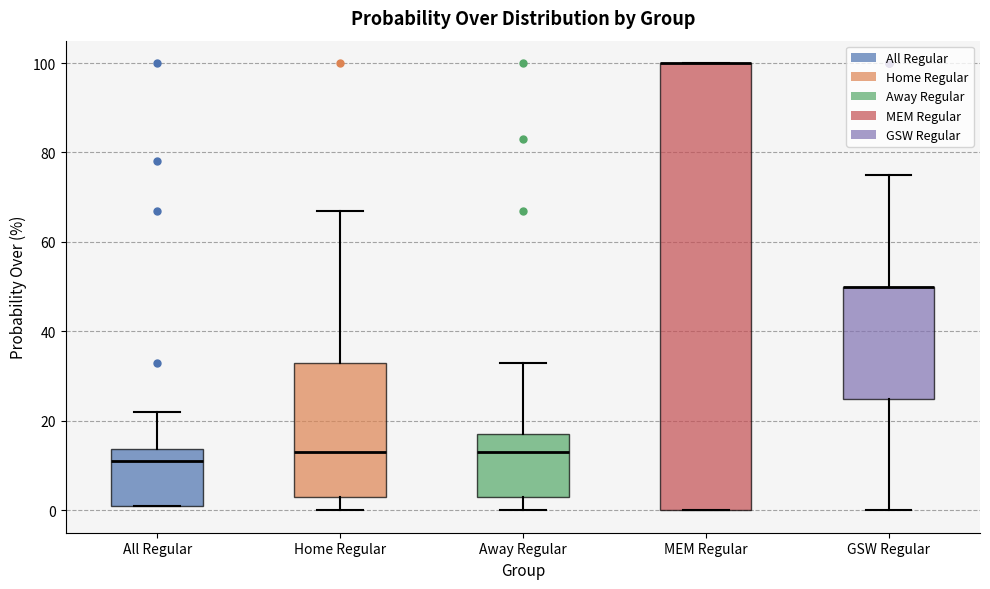

Where is the lower edge of the box for All Regular on the y-axis? The values are not printed on the chart, so give them approximately, as read against the axis.

2